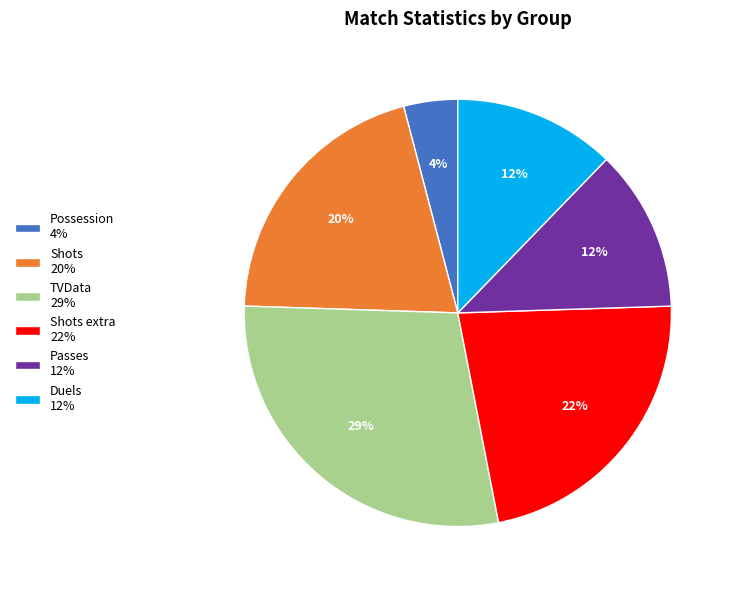

How many segments does this pie chart have?

6